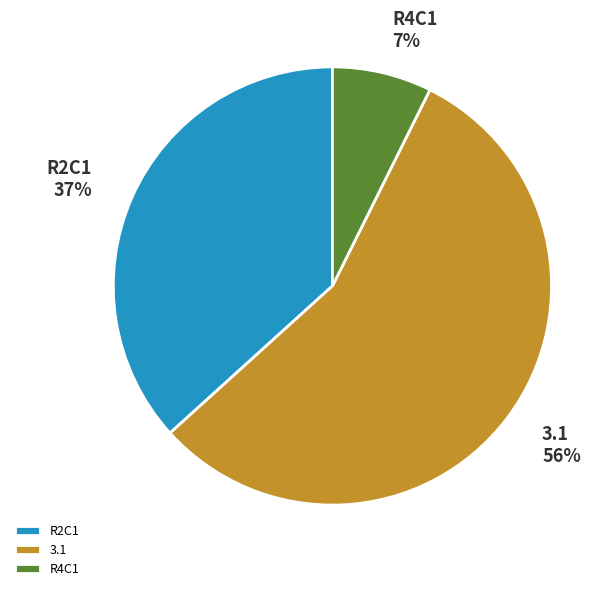

Count the number of slices in the pie.

3